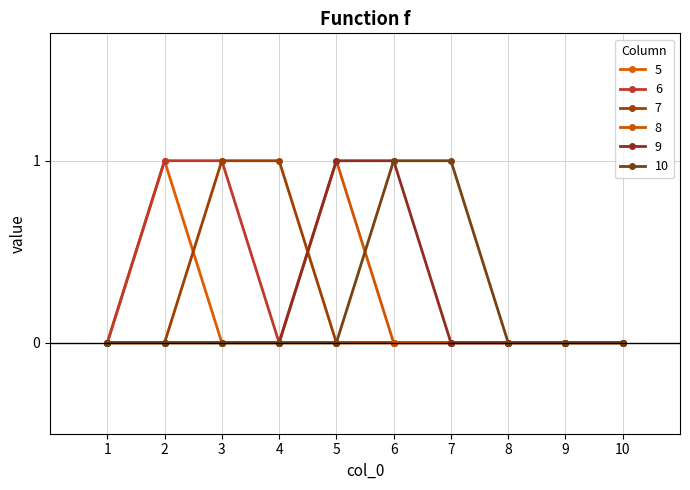

What is the total value across all series at 5?

2